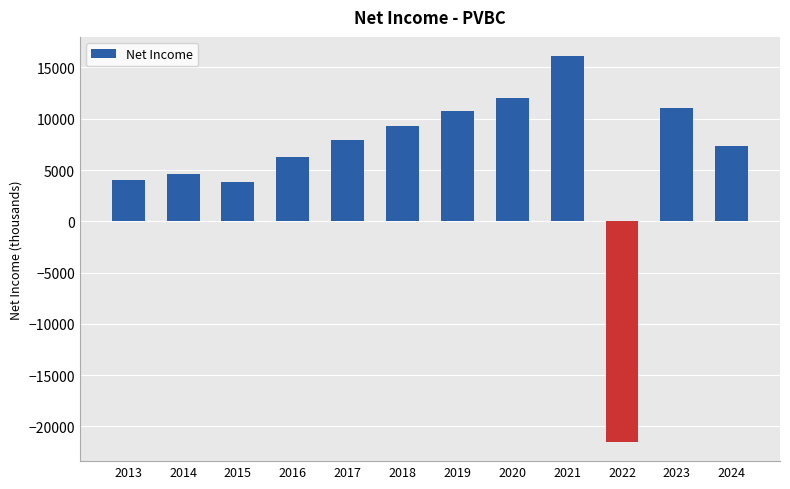

What is the difference between the second highest and second lowest values?

8200